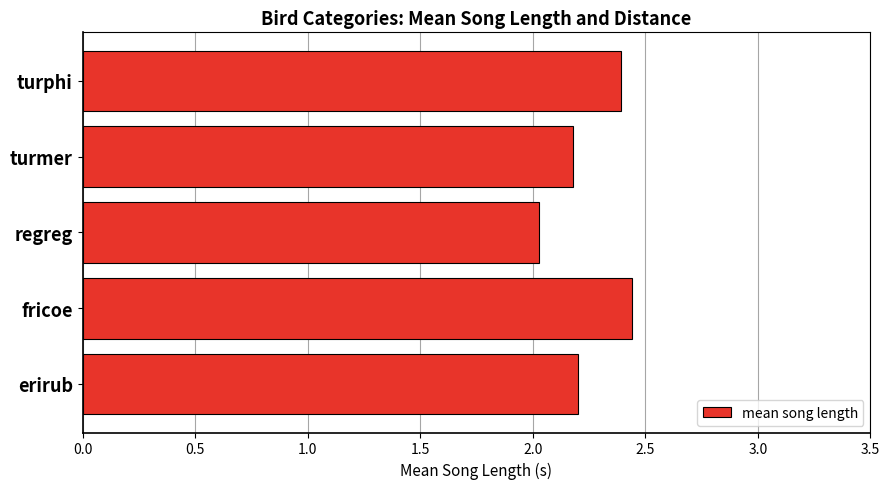

Which label corresponds to the largest value in the chart?

fricoe